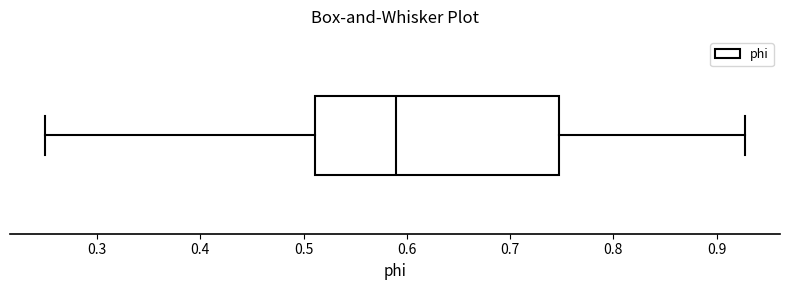

Read this box plot against the x-axis: the position of the median line, the range covered by the box, and the ends of both whiskers. The values are not printed on the chart, so give them approximately, as read against the axis.

median 0.59, box 0.51 to 0.75, whiskers 0.25 to 0.93